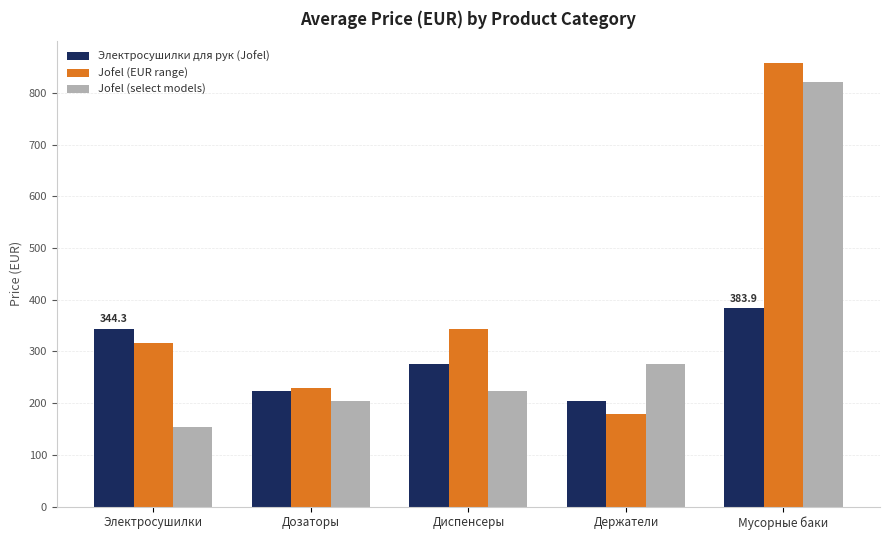

Rank the series at Мусорные баки from highest to lowest value.

Jofel (EUR range), Jofel (select models), Электросушилки для рук (Jofel)